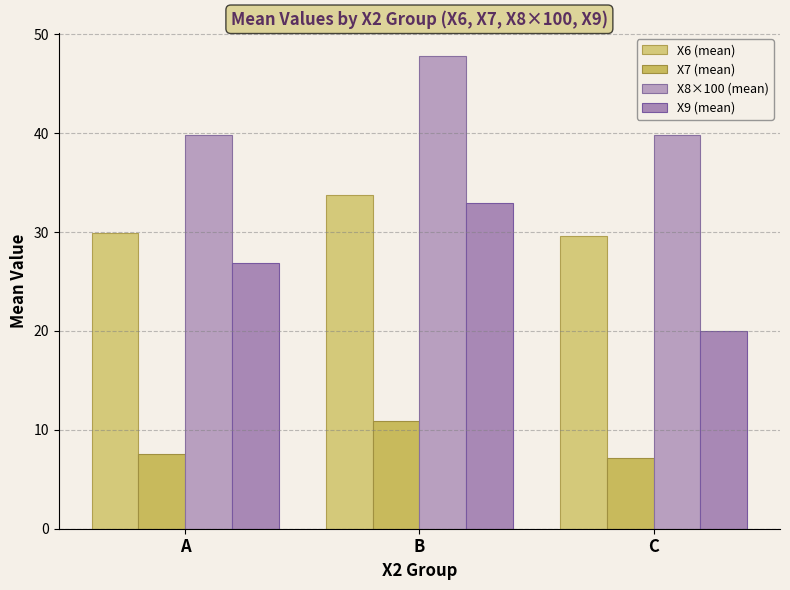

Which category has the lowest value in the X9 (mean) series?

C